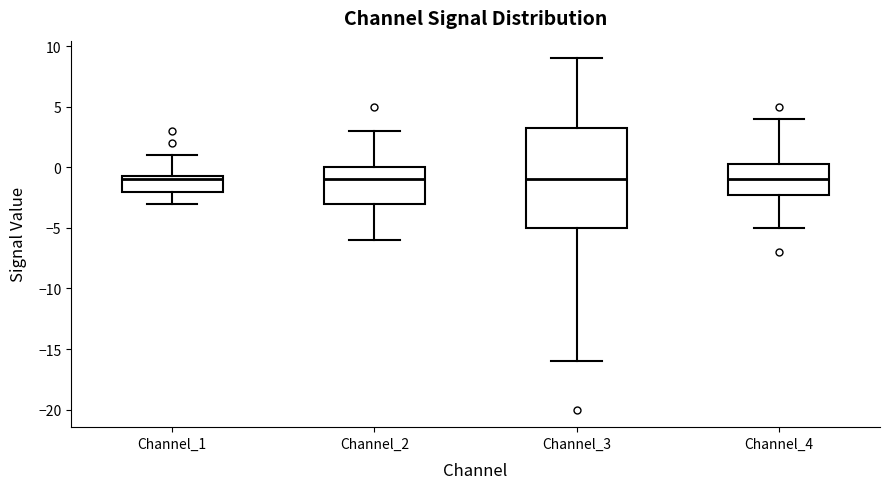

Where does the median line of the box for Channel_4 sit on the y-axis? The values are not printed on the chart, so give them approximately, as read against the axis.

-1.0